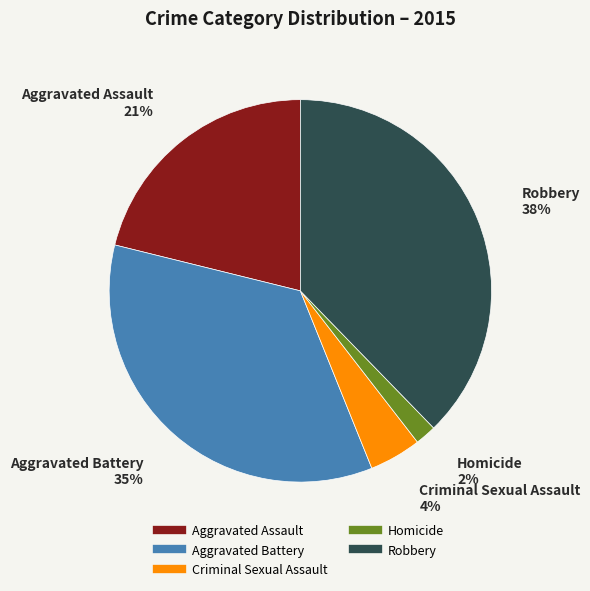

How many slices are in this pie chart?

5